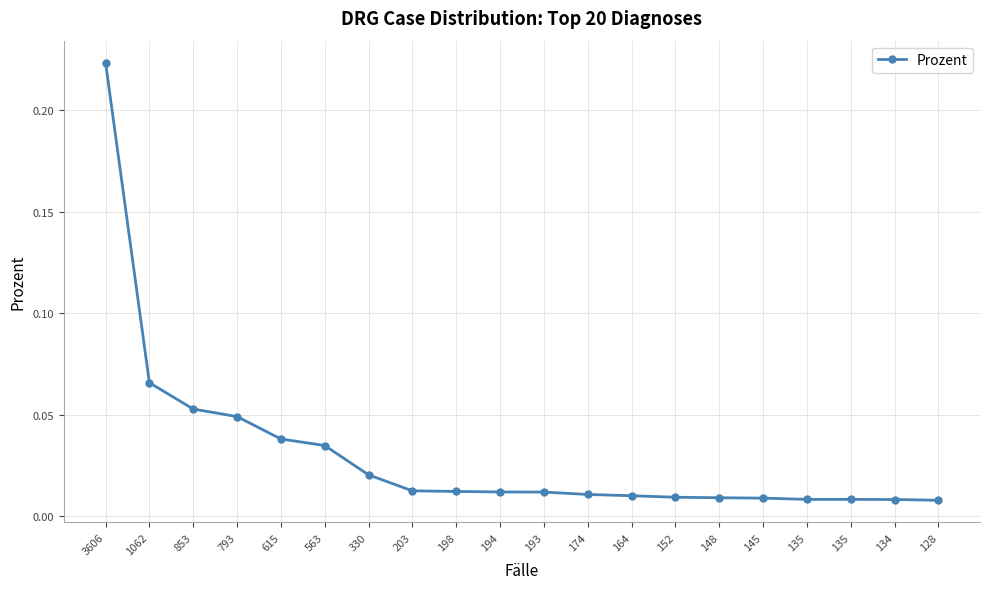

How many series are shown in this chart?

1